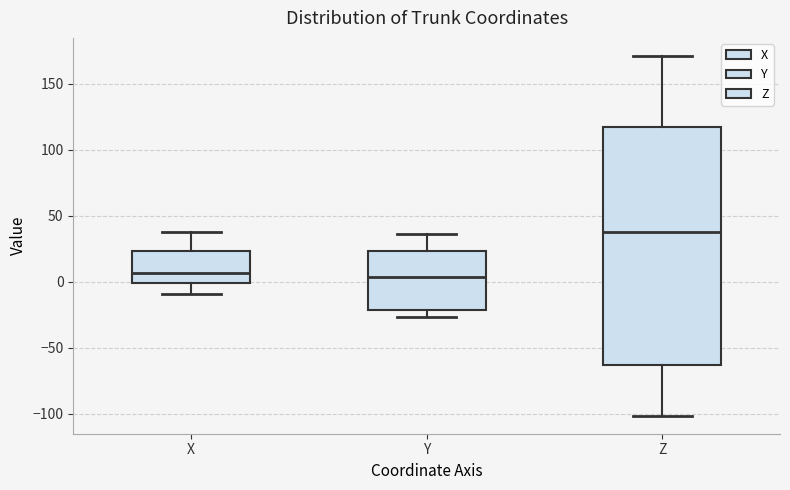

Which box is the tallest, from its lower edge to its upper edge?

Z